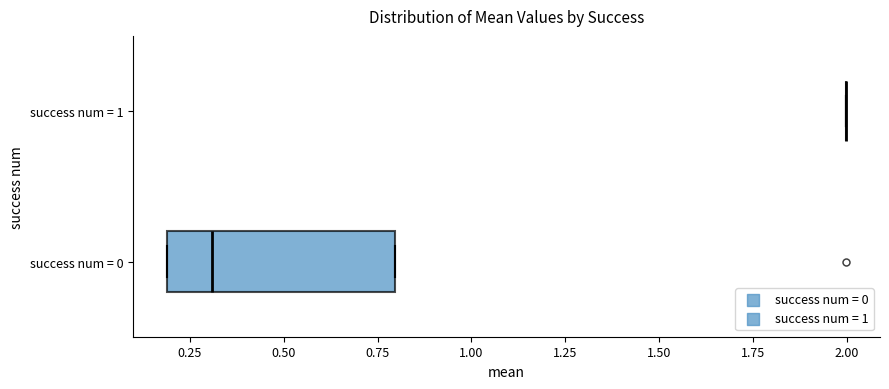

Where is the left edge of the box for success num = 0 on the x-axis? The values are not printed on the chart, so give them approximately, as read against the axis.

0.2